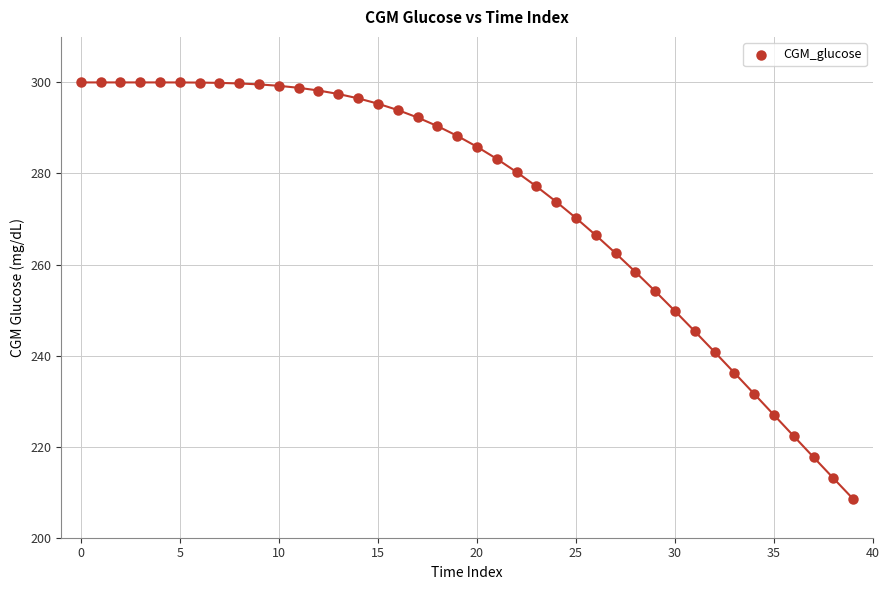

What is the range of Y values (max minus min)?

91.5